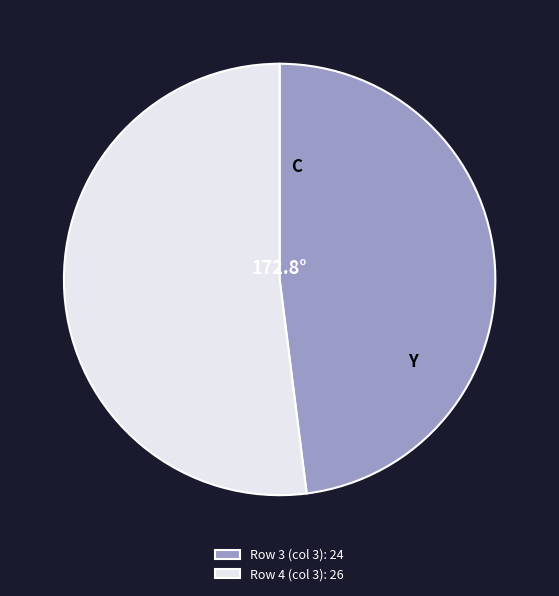

Combined, do Row 3 (col 3): 24 and Row 4 (col 3): 26 account for over 50%?

Yes